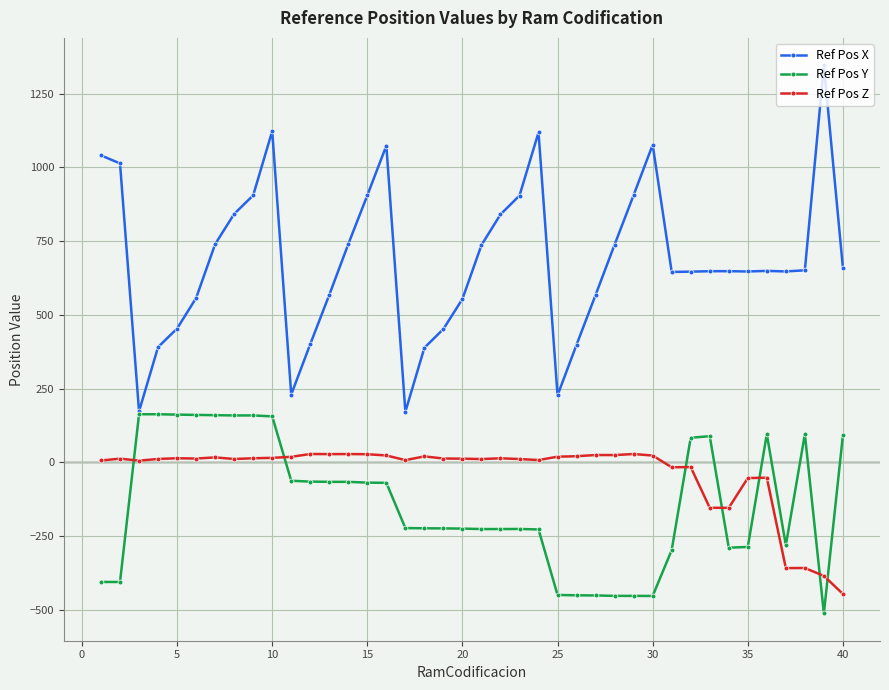

How many values in Ref Pos Y are below zero?

27